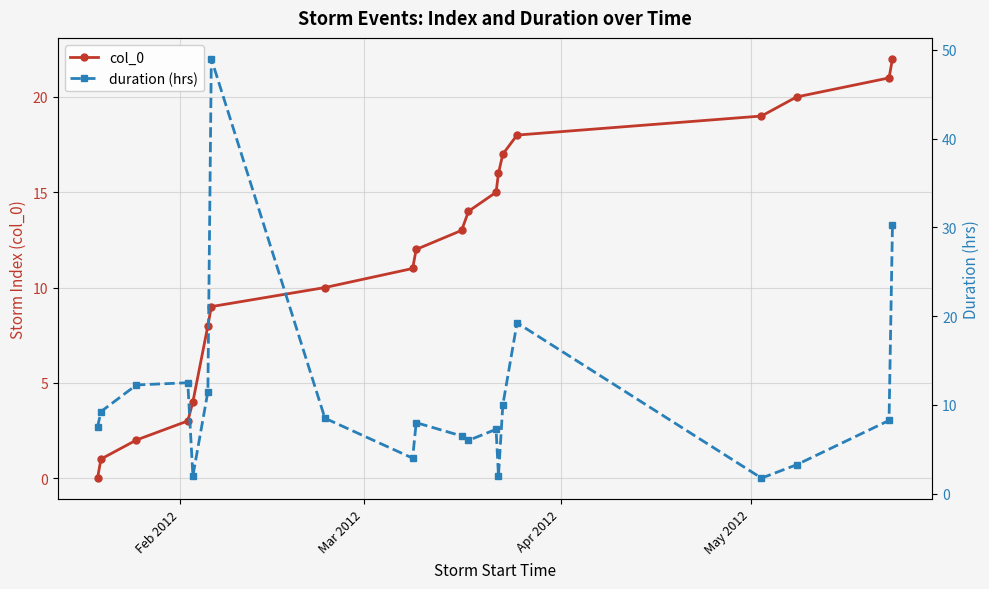

What is the sum of all duration (hrs) values?

219.0